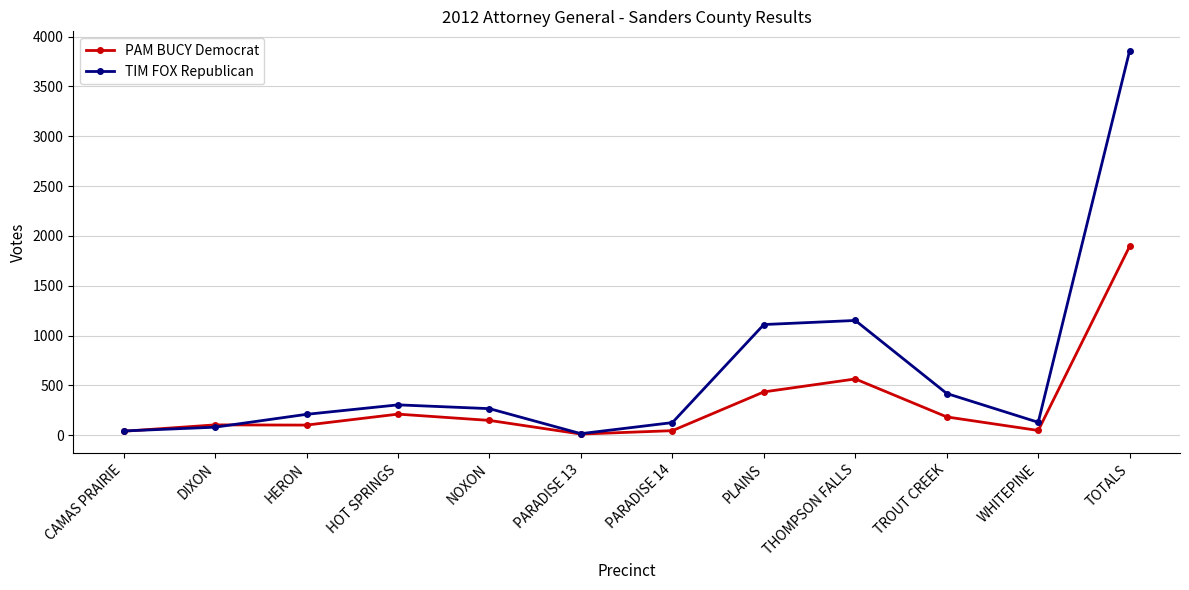

What is the approximate value of TIM FOX Republican at TOTALS, to the nearest 50?

3850